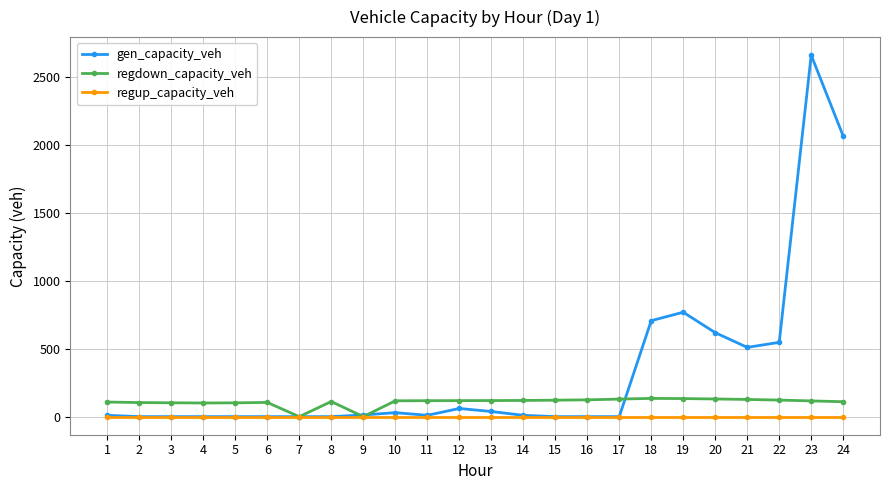

What is the difference between the second highest and second lowest values in the gen_capacity_veh series?

2065.7